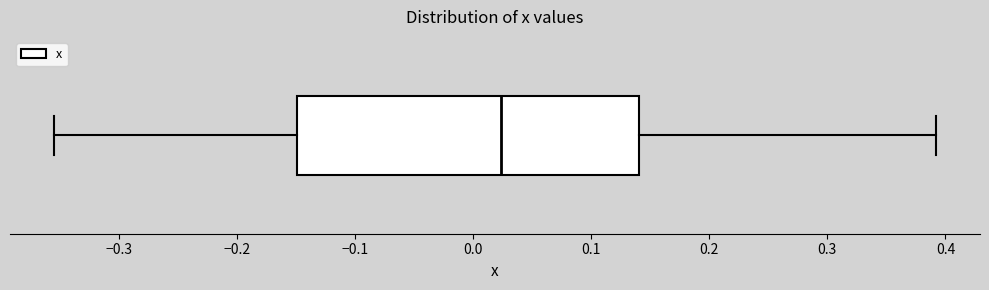

Transcribe this box plot: give where the median line is, the range the box spans, and where the two whiskers end, as read against the x-axis. The values are not printed on the chart, so give them approximately, as read against the axis.

median 0.02, box -0.15 to 0.14, whiskers -0.36 to 0.39